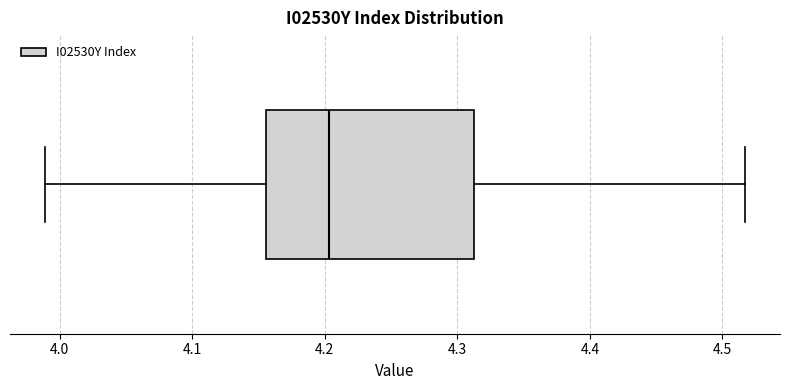

Read this box plot against the x-axis: the position of the median line, the range covered by the box, and the ends of both whiskers. The values are not printed on the chart, so give them approximately, as read against the axis.

median 4.20, box 4.16 to 4.31, whiskers 3.99 to 4.52